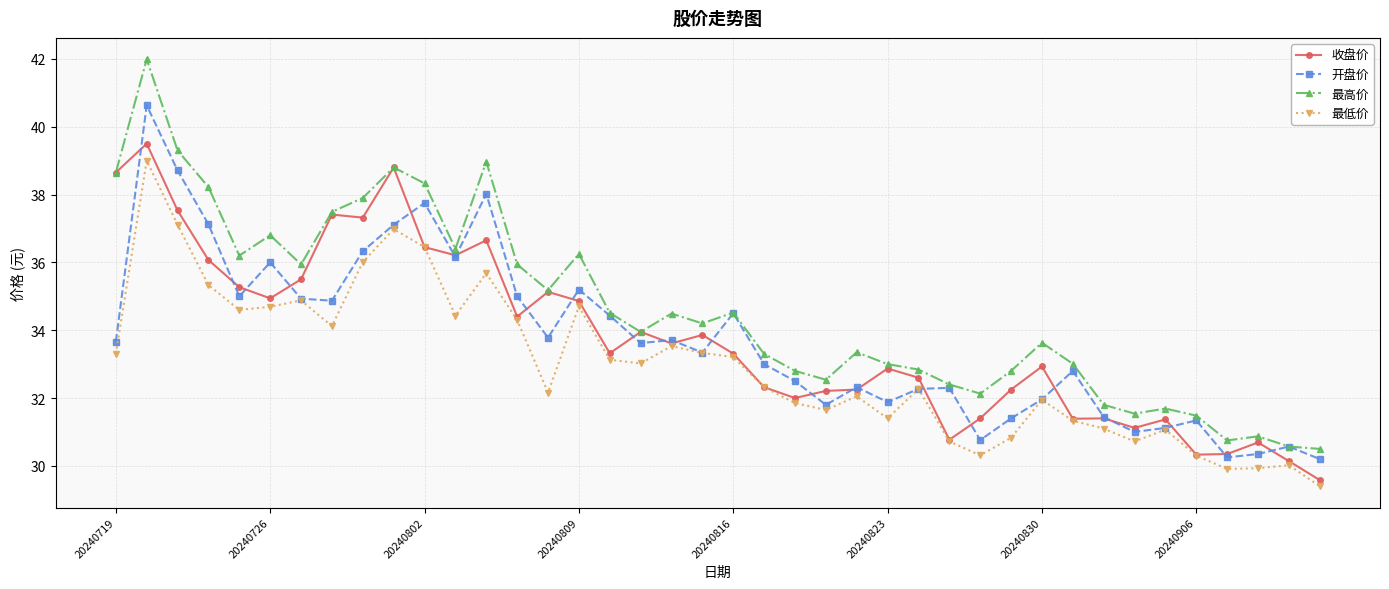

True or false: 最高价 has more than 1 interior local peaks.

True